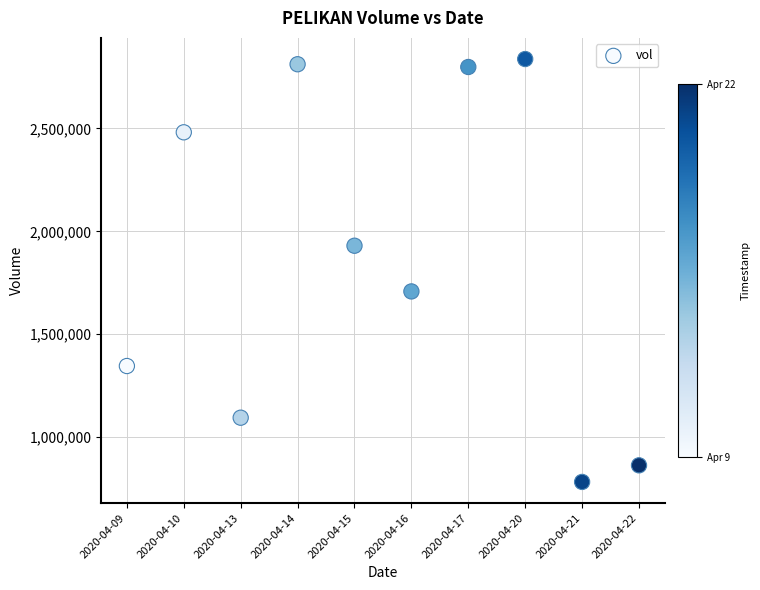

What is the range of Y values (max minus min)?

2054700